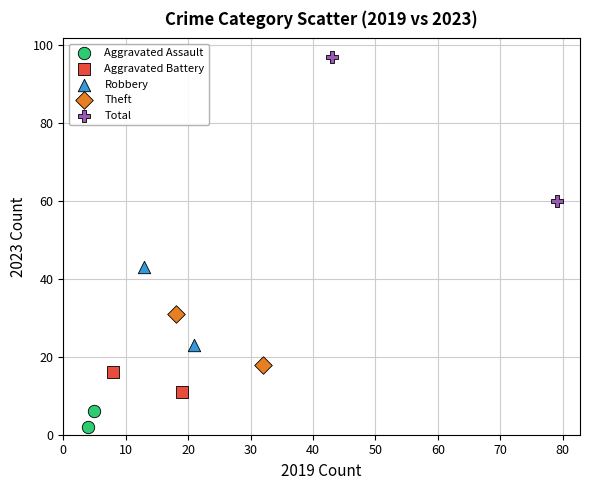

Which series reaches the minimum Y coordinate?

Aggravated Assault